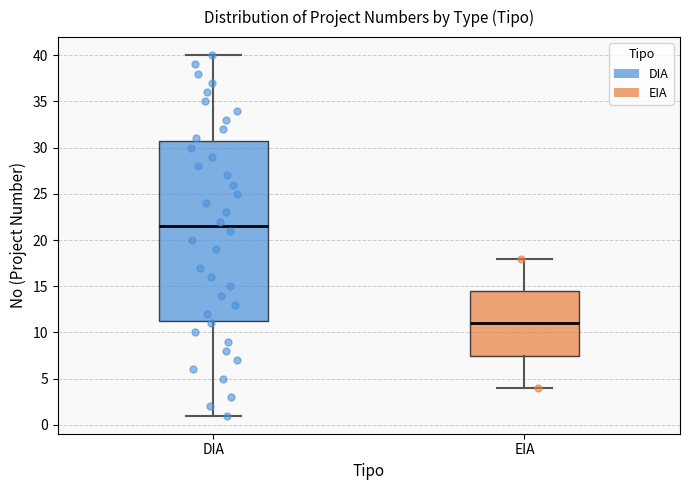

Which box is the tallest, from its lower edge to its upper edge?

DIA